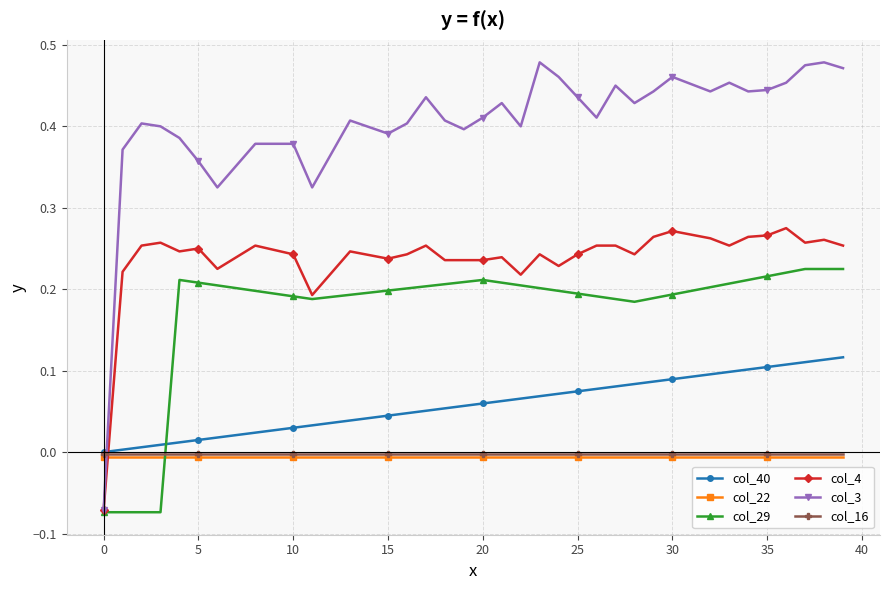

How many col_29 values are between 0 and 1?

36